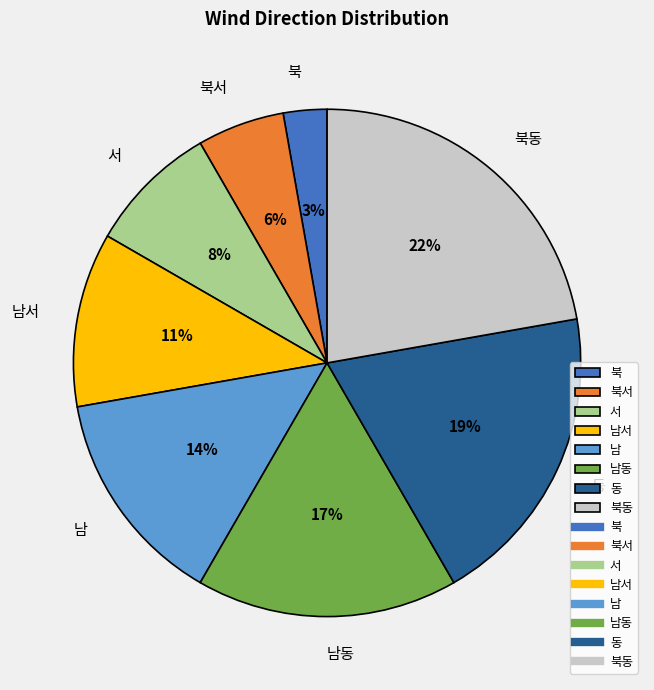

Rank the categories by value from lowest to highest.

북, 북서, 서, 남서, 남, 남동, 동, 북동